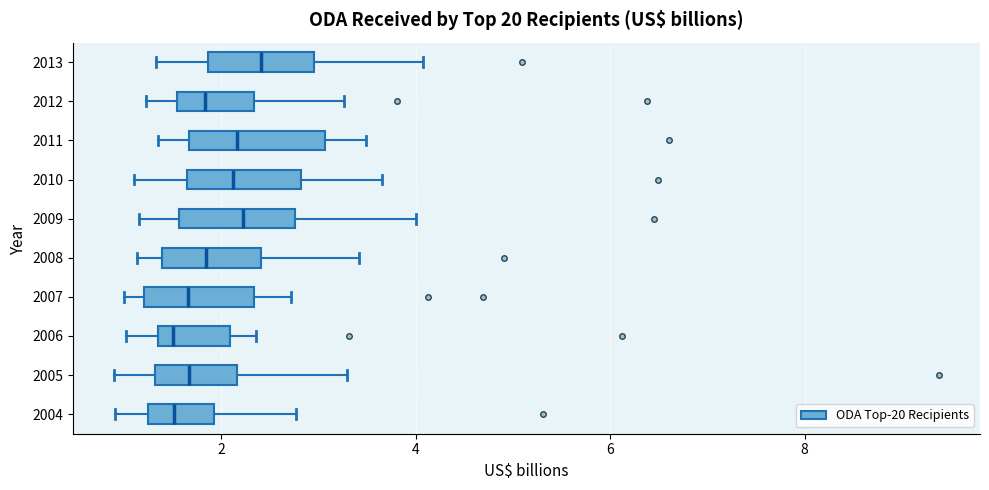

Reading bottom to top, read every box against the x-axis: the position of its median line, the range the box covers, and the ends of its whiskers. The values are not printed on the chart, so give them approximately, as read against the axis.

2004: median 1.6, box 1.2 to 2.0, whiskers 1.0 to 2.8
2005: median 1.6, box 1.4 to 2.2, whiskers 1.0 to 3.2
2006: median 1.6, box 1.4 to 2.0, whiskers 1.0 to 2.4
2007: median 1.6, box 1.2 to 2.4, whiskers 1.0 to 2.8
2008: median 1.8, box 1.4 to 2.4, whiskers 1.2 to 3.4
2009: median 2.2, box 1.6 to 2.8, whiskers 1.2 to 4.0
2010: median 2.2, box 1.6 to 2.8, whiskers 1.2 to 3.6
2011: median 2.2, box 1.6 to 3.0, whiskers 1.4 to 3.4
2012: median 1.8, box 1.6 to 2.4, whiskers 1.2 to 3.2
2013: median 2.4, box 1.8 to 3.0, whiskers 1.4 to 4.0